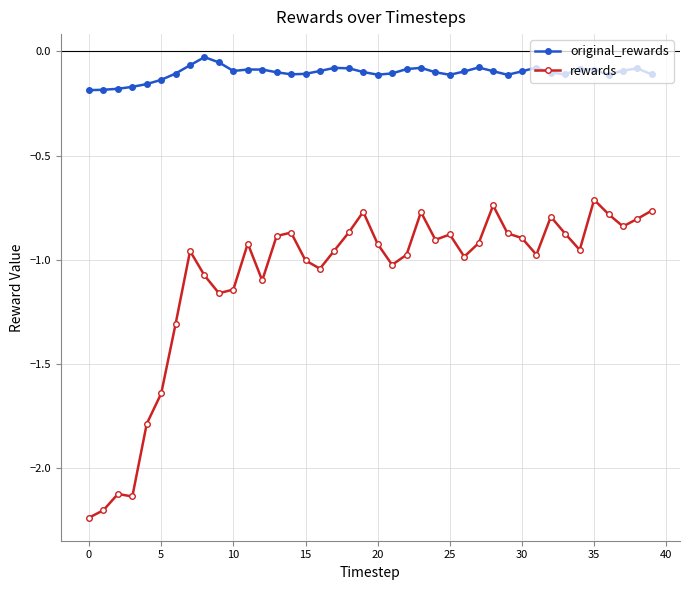

Rank the series by their maximum value, from highest to lowest.

original_rewards, rewards